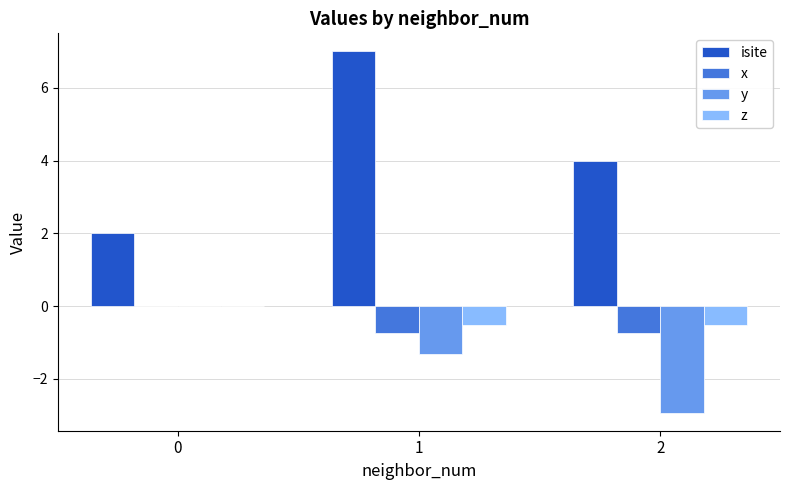

Which label corresponds to the largest value in the chart?

1